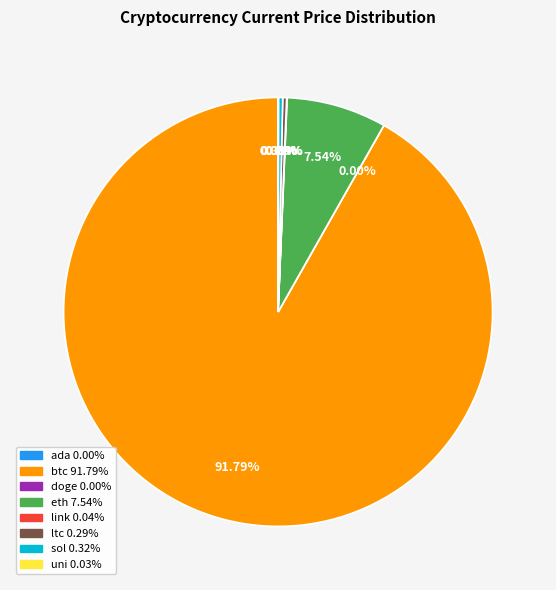

Which slice is the largest?

btc